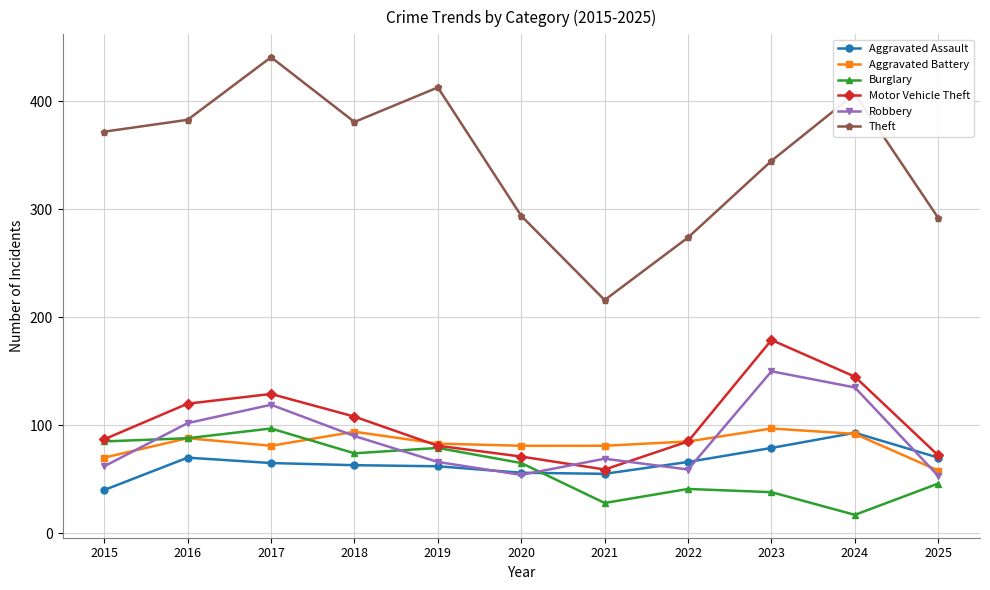

How many lines are shown in the chart?

6